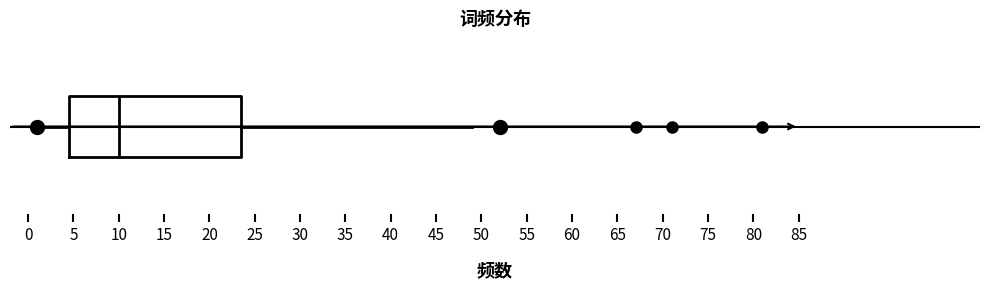

Where is the right edge of the box on the x-axis? The values are not printed on the chart, so give them approximately, as read against the axis.

23.5